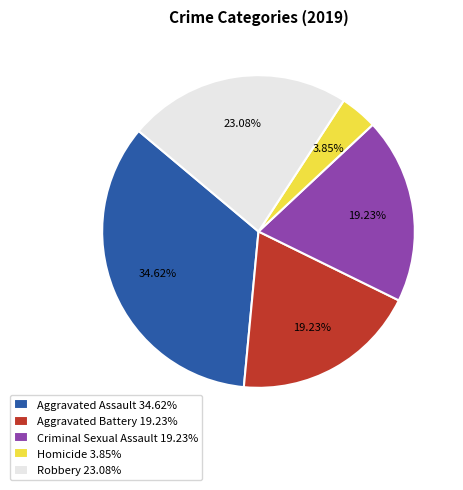

Between Aggravated Battery and Robbery, which is larger?

Robbery